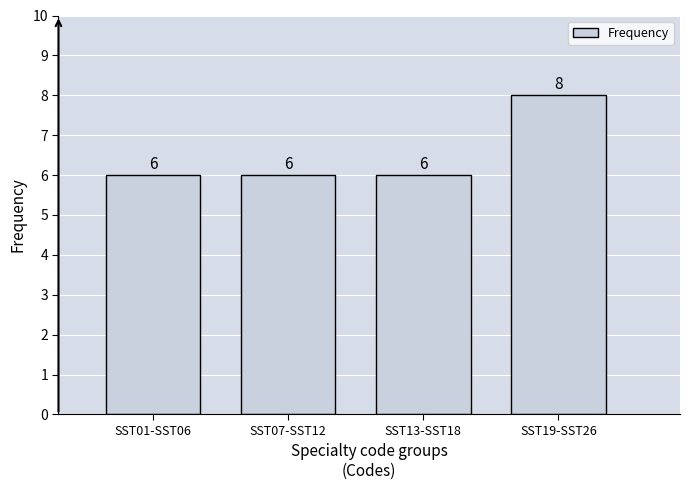

Reading right to left, list all the values displayed in this chart.

SST19-SST26=8	SST13-SST18=6	SST07-SST12=6	SST01-SST06=6